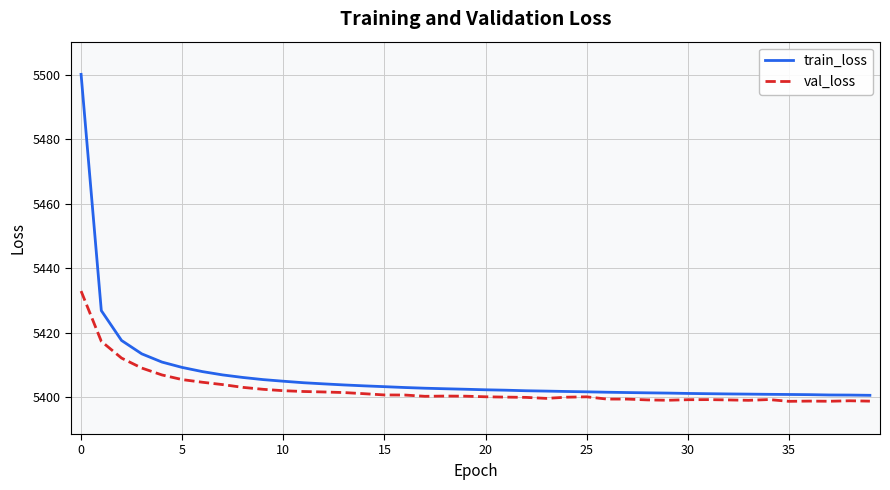

What is the difference between the maximum and second lowest values in the train_loss series?

99.6